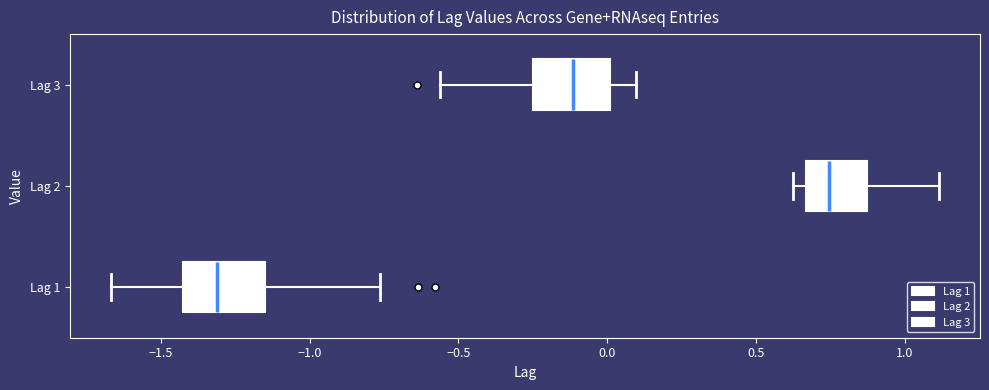

Reading bottom to top, read every box against the x-axis: the position of its median line, the range the box covers, and the ends of its whiskers. The values are not printed on the chart, so give them approximately, as read against the axis.

Lag 1: median -1.30, box -1.45 to -1.15, whiskers -1.65 to -0.75
Lag 2: median 0.75, box 0.65 to 0.85, whiskers 0.60 to 1.10
Lag 3: median -0.10, box -0.25 to 0.00, whiskers -0.55 to 0.10